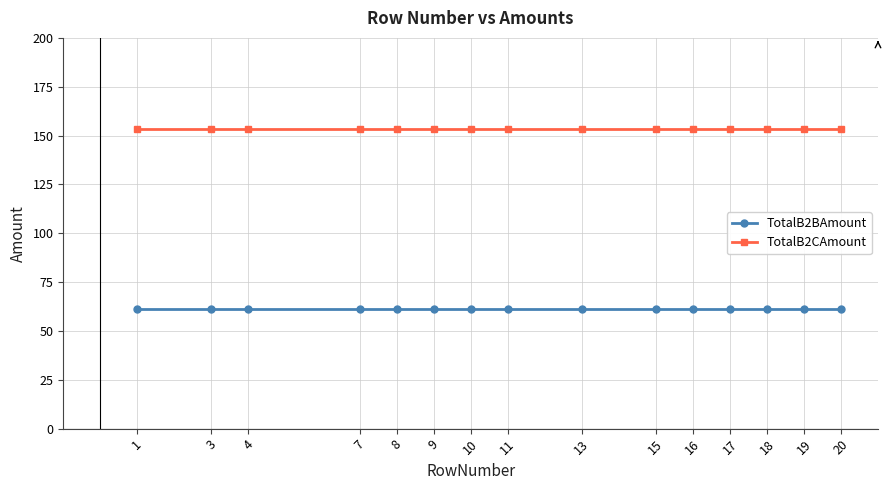

Reading left to right, transcribe all the data shown in this chart.

TotalB2BAmount: 61.4	61.4	61.4	61.4	61.4	61.4	61.4	61.4	61.4	61.4	61.4	61.4	61.4	61.4	61.4
TotalB2CAmount: 153.4	153.4	153.4	153.4	153.4	153.4	153.4	153.4	153.4	153.4	153.4	153.4	153.4	153.4	153.4